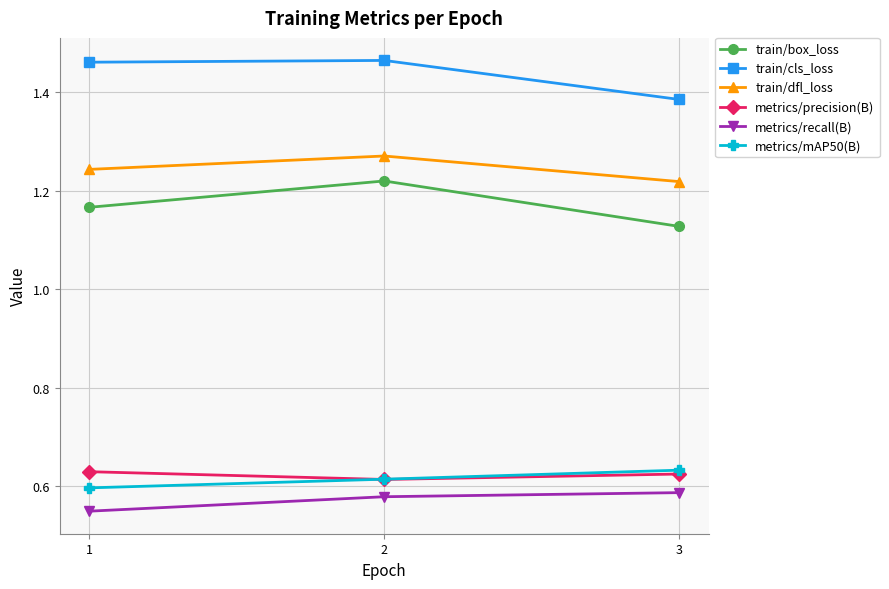

At which label does train/dfl_loss reach its peak?

2